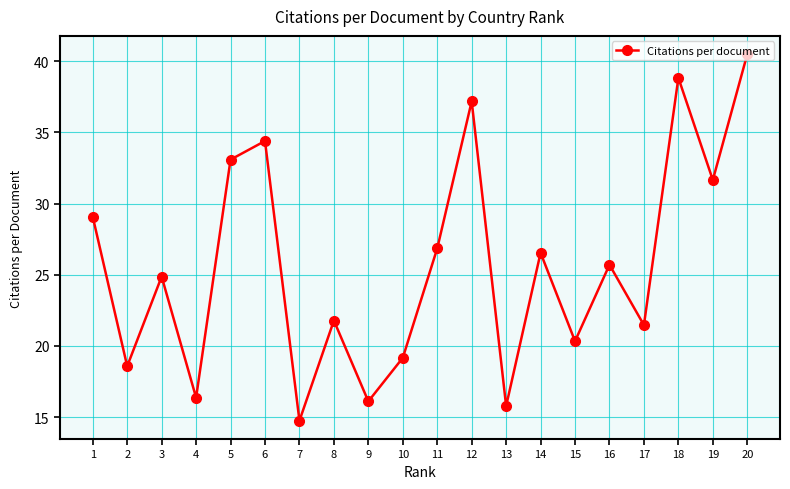

What is the value of the 16th point from the left?

25.7